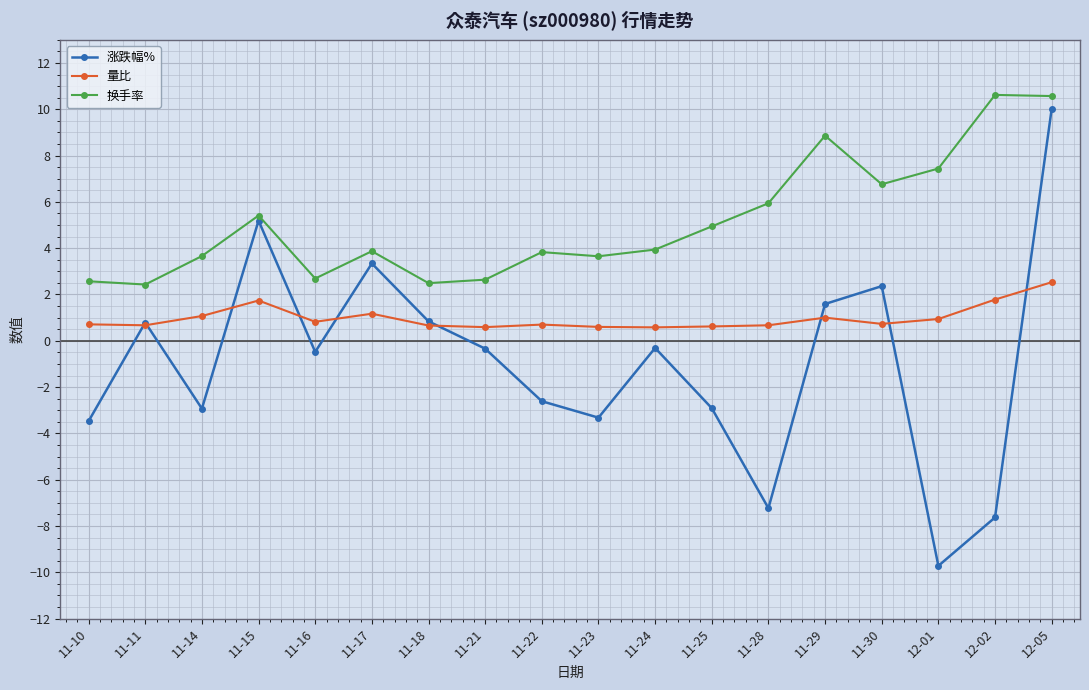

Rank the series at 11-21 from highest to lowest value.

换手率, 量比, 涨跌幅%